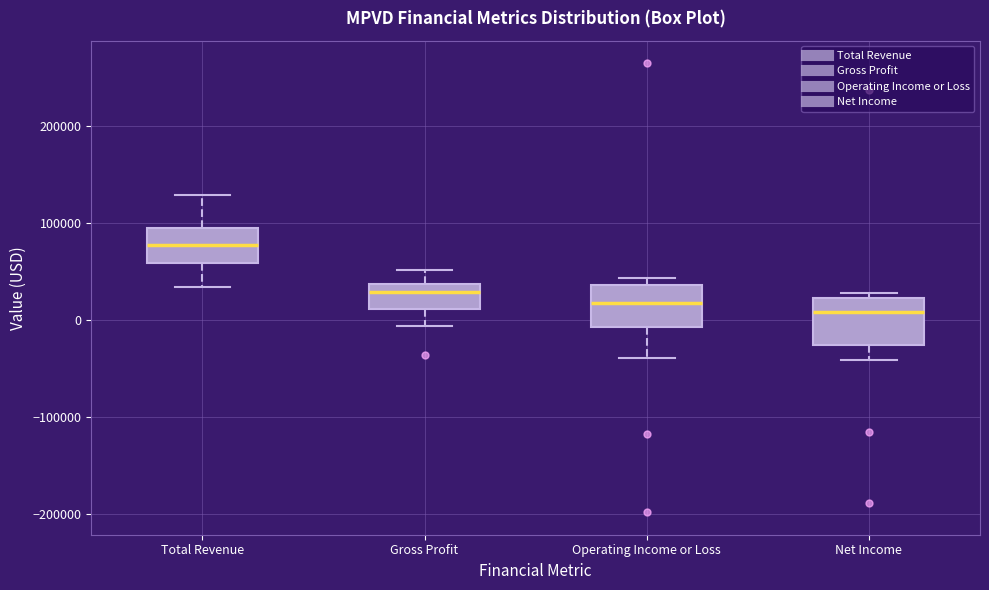

Reading left to right, transcribe this box plot: for each box, give where its median line is, the range the box spans, and where its two whiskers end, as read against the y-axis. The values are not printed on the chart, so give them approximately, as read against the axis.

Total Revenue: median 80000, box 60000 to 90000, whiskers 30000 to 130000
Gross Profit: median 30000, box 10000 to 40000, whiskers -10000 to 50000
Operating Income or Loss: median 20000, box -10000 to 40000, whiskers -40000 to 40000 (just above the box's upper edge)
Net Income: median 10000, box -30000 to 20000, whiskers -40000 to 30000